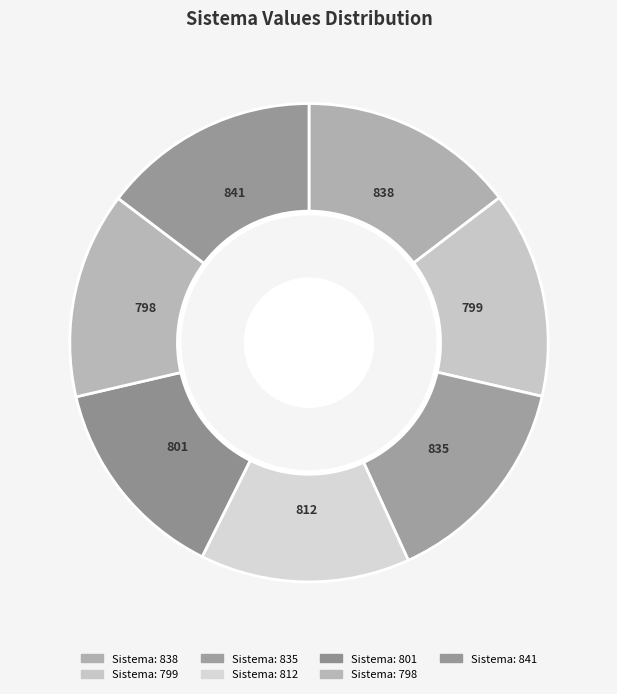

Count the number of slices in the pie.

7